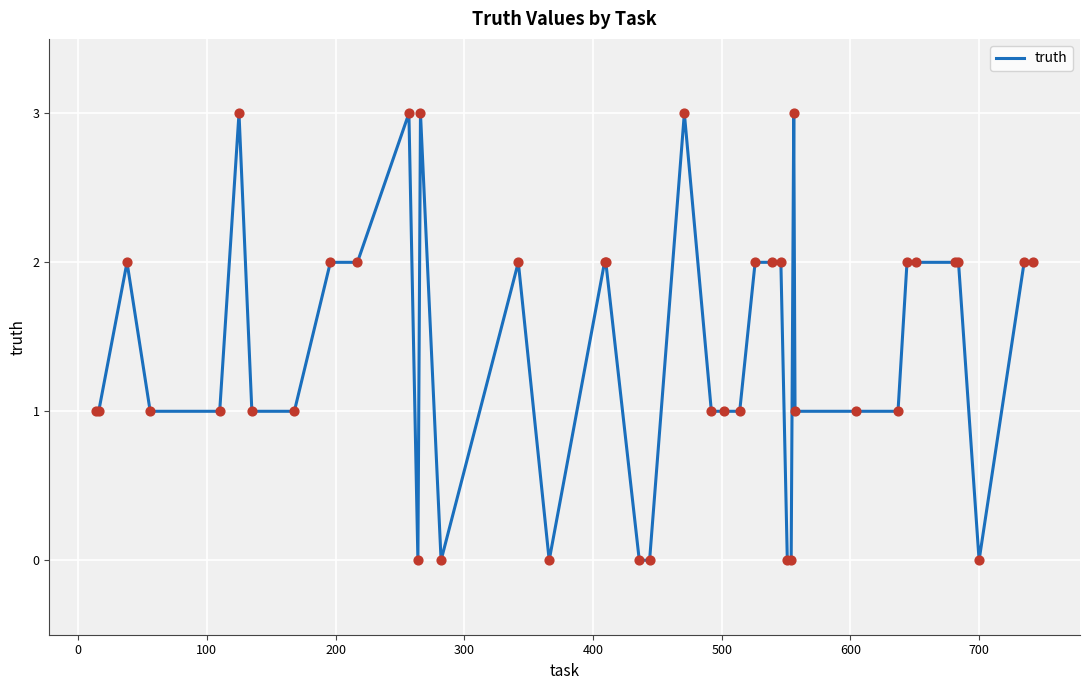

Is this an area chart (filled region under the line)?

No